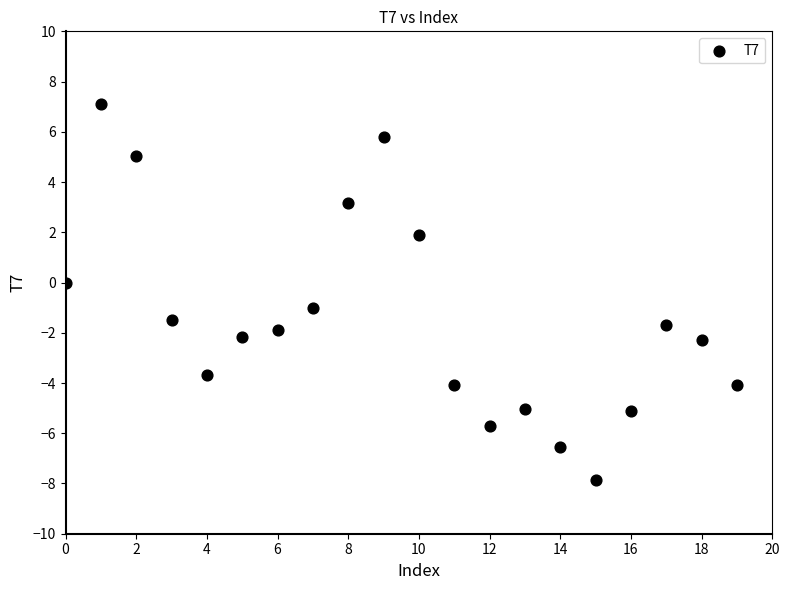

What is the range of Y values (max minus min)?

15.0